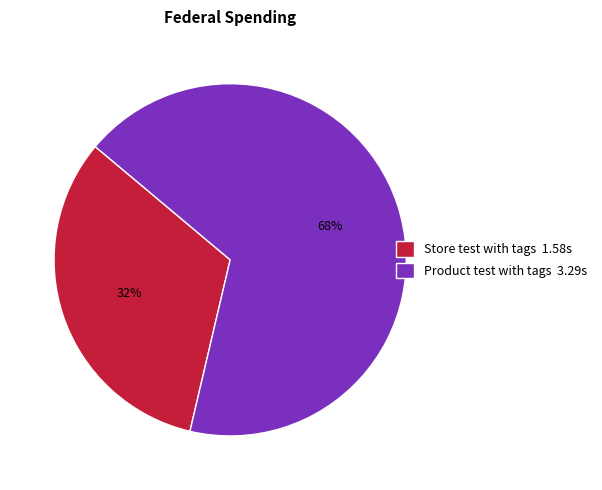

Which category accounts for the majority?

Product test with tags